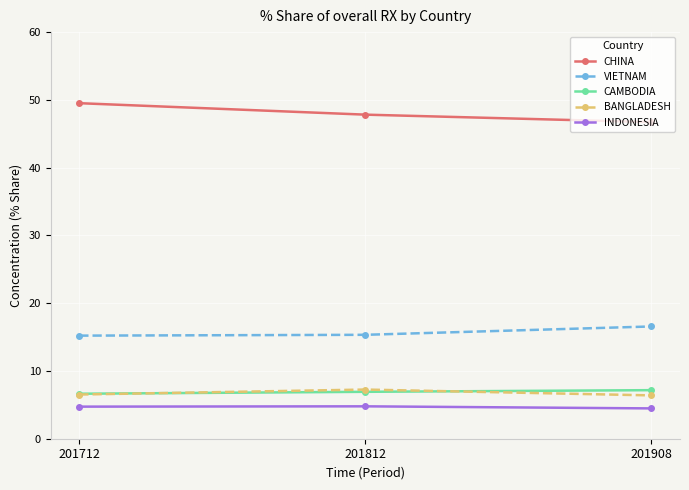

The value of CAMBODIA at 201812 is 6.9. True or false?

True